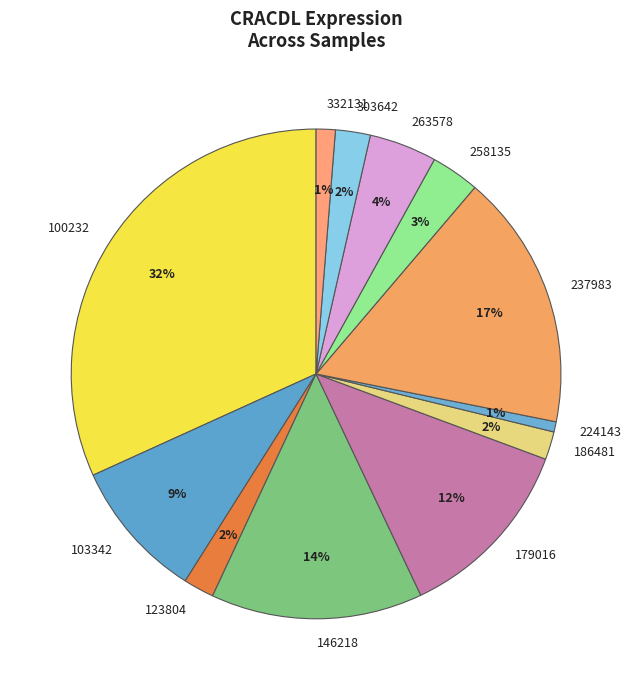

To the nearest percent, what is the average slice percentage?

8%